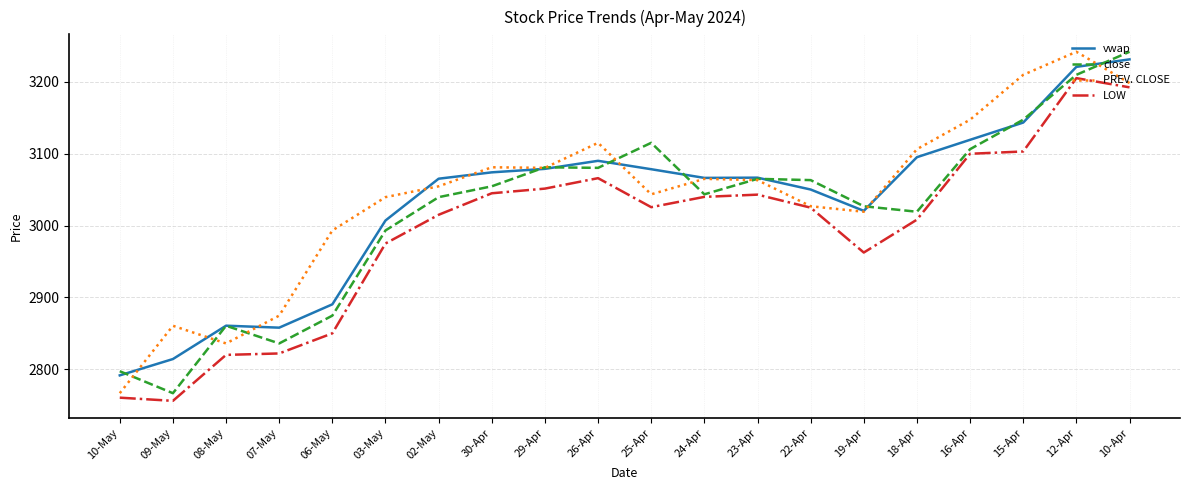

Where is vwap nearest to the value 3011?

03-May